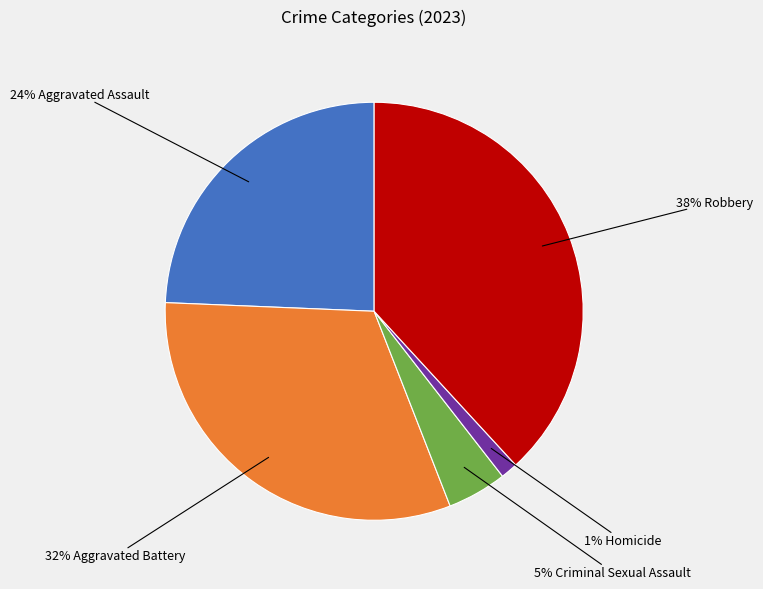

Is there any slice that represents more than half of the pie?

No